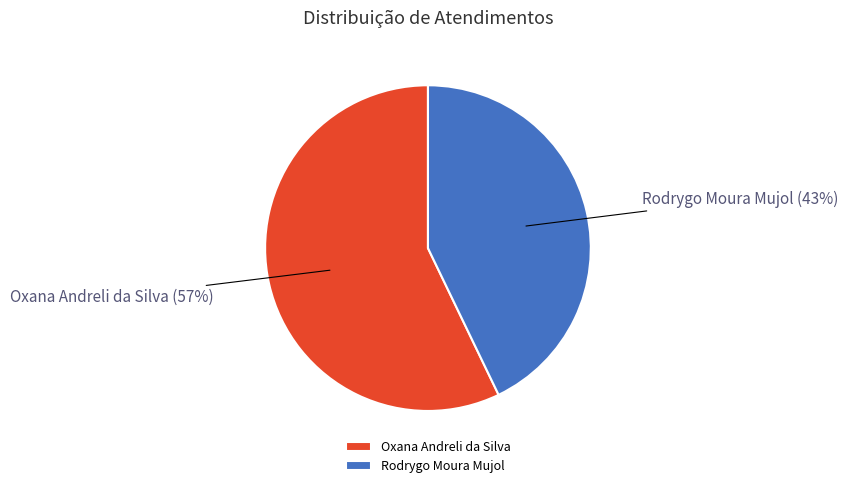

Is there any slice that represents more than half of the pie?

Yes